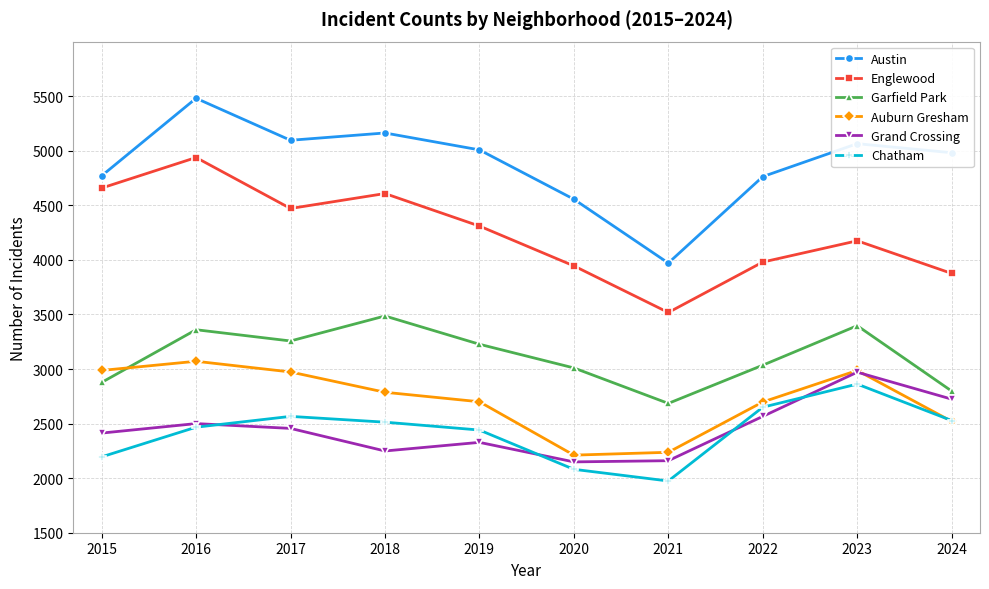

Which series has the largest total across all categories?

Austin